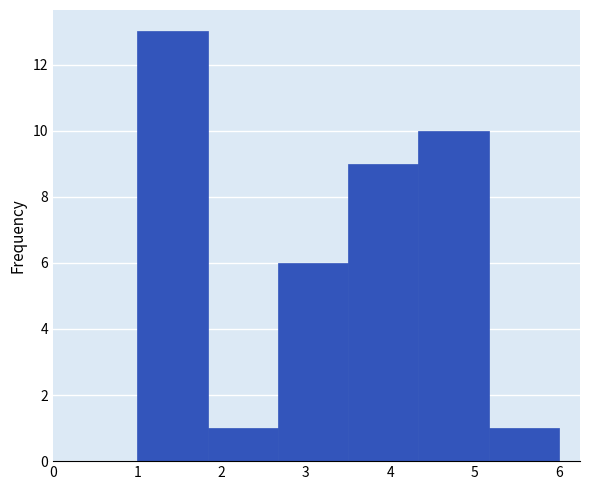

How tall is the bar that spans 4.3 to 5.2 on the x-axis? Neither the bar edges nor the heights are printed on the chart, so give them approximately, as read against the axes.

10